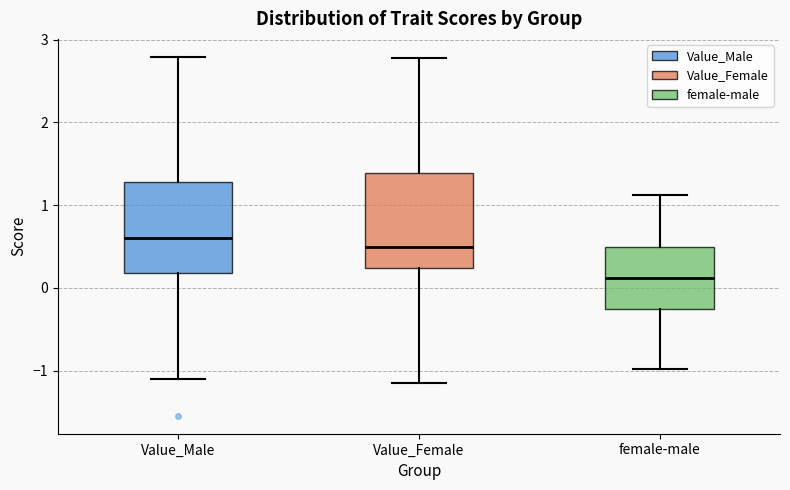

Which box's median line is the highest?

Value_Male